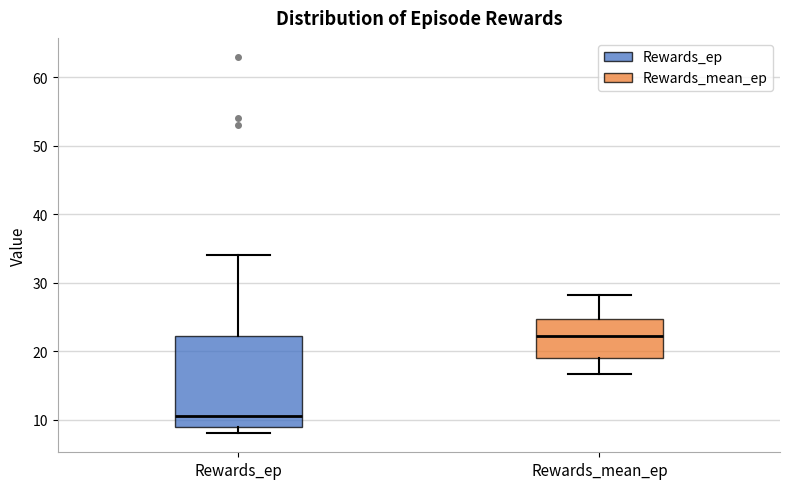

Which box is the tallest, from its lower edge to its upper edge?

Rewards_ep